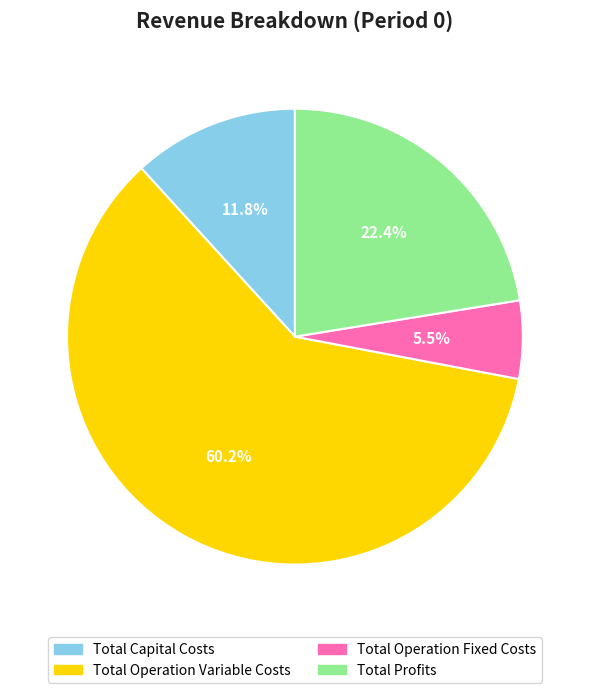

Does Total Capital Costs account for over 50% of the chart?

No